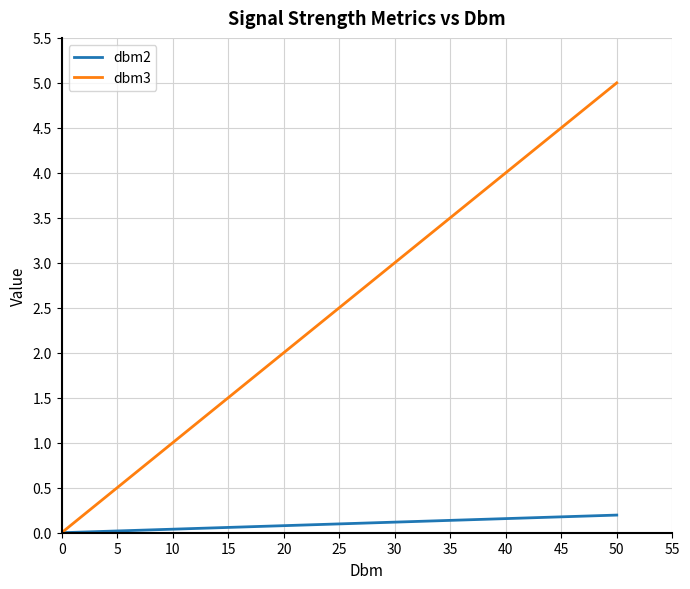

True or false: dbm3 and dbm2 cross at least once.

False